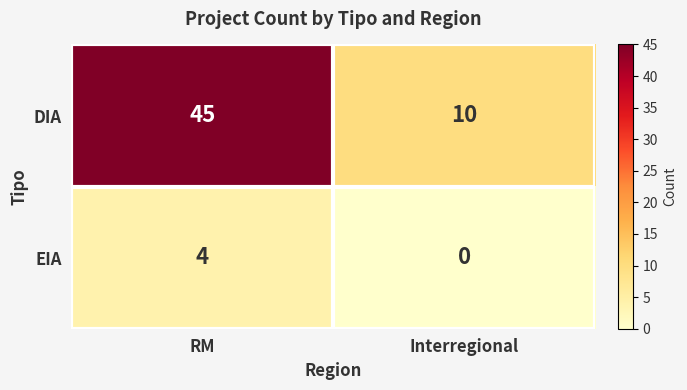

Which category has the lowest value in the DIA series?

Interregional